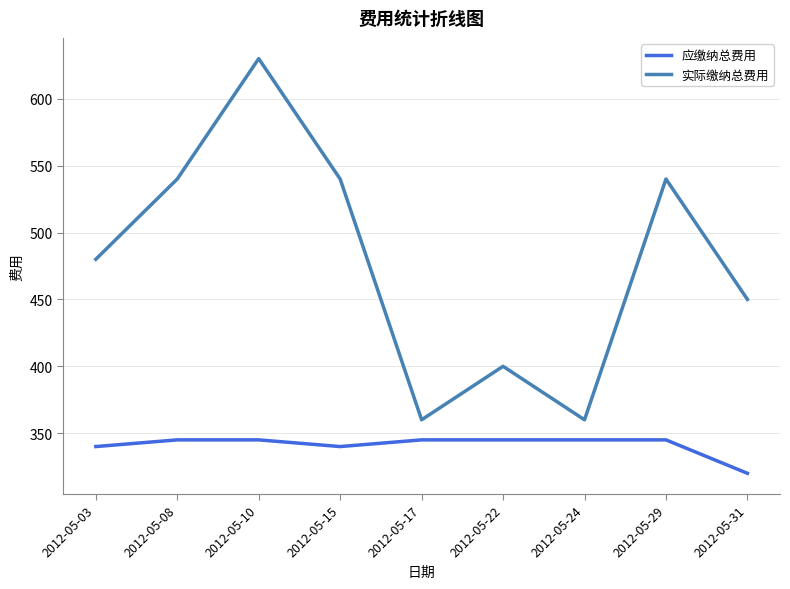

What are all the series names shown in the legend?

应缴纳总费用, 实际缴纳总费用